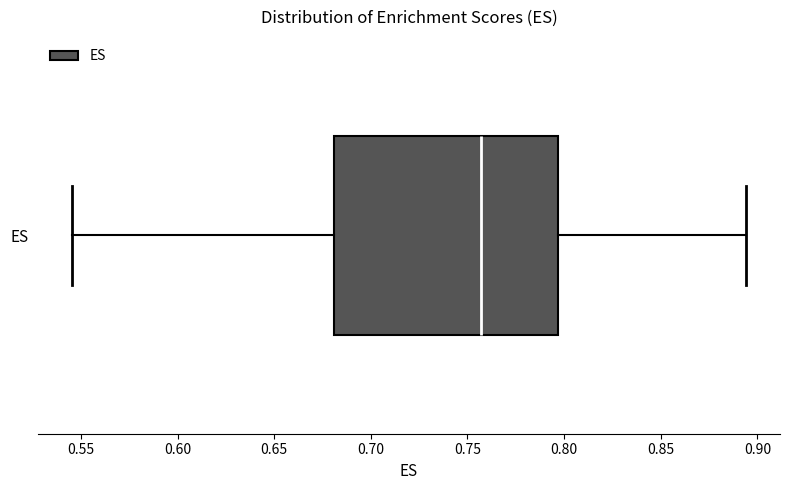

Transcribe this box plot: give where the median line is, the range the box spans, and where the two whiskers end, as read against the x-axis. The values are not printed on the chart, so give them approximately, as read against the axis.

median 0.755, box 0.680 to 0.795, whiskers 0.545 to 0.895